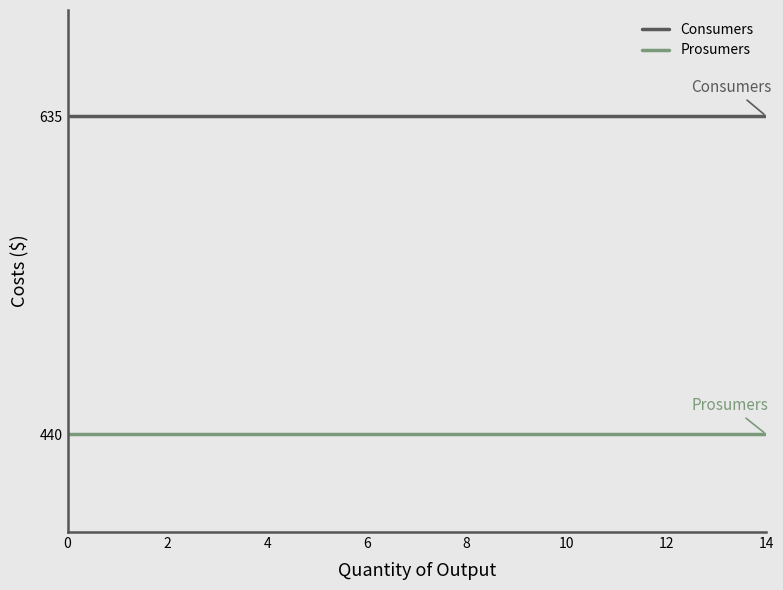

How many lines are shown in the chart?

2